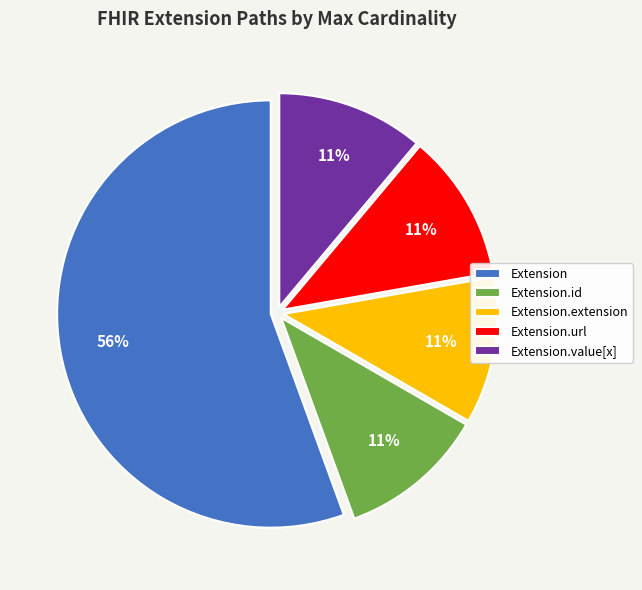

Is the sum of Extension.url and Extension.value[x] greater than half?

No